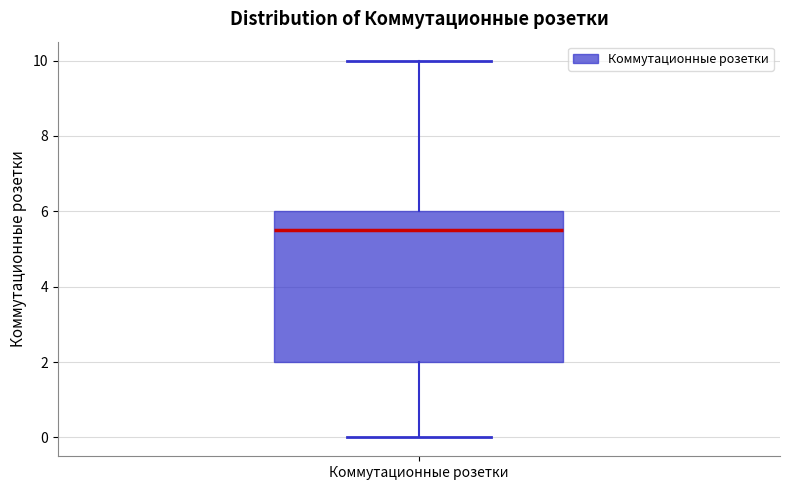

Read this box plot against the y-axis: the position of the median line, the range covered by the box, and the ends of both whiskers. The values are not printed on the chart, so give them approximately, as read against the axis.

median 5.6, box 2.0 to 6.0, whiskers 0.0 to 10.0